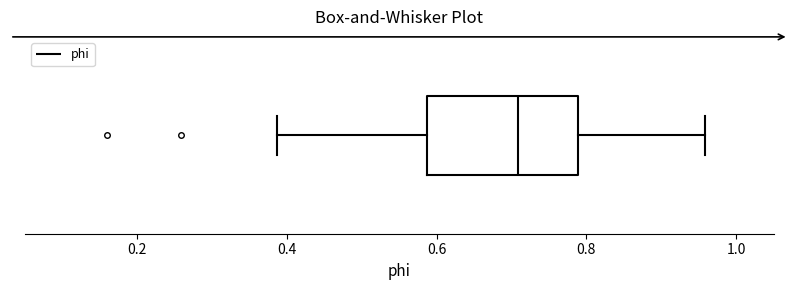

Read this box plot against the x-axis: the position of the median line, the range covered by the box, and the ends of both whiskers. The values are not printed on the chart, so give them approximately, as read against the axis.

median 0.70, box 0.58 to 0.78, whiskers 0.38 to 0.96